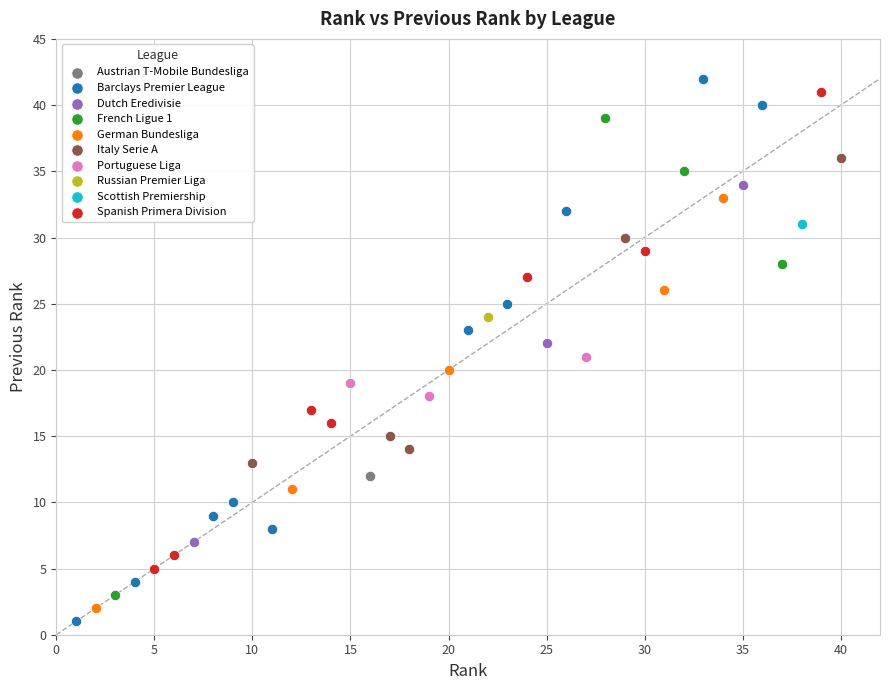

Which series contains the highest Y value?

Barclays Premier League